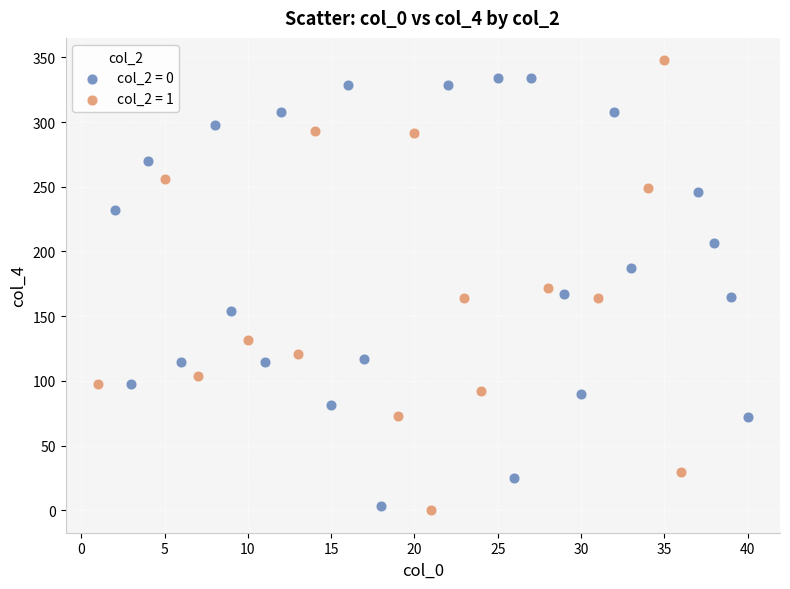

Which series has the widest spread of Y values?

col_2 = 1